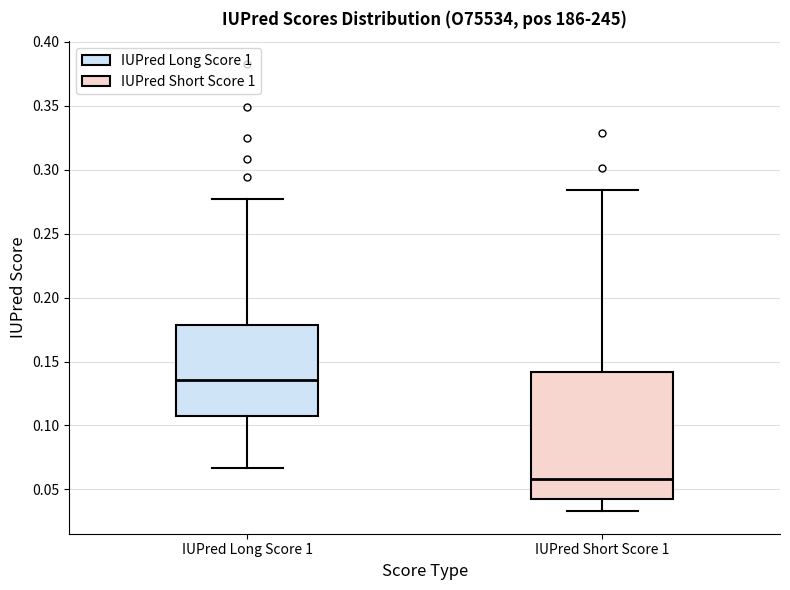

Comparing the boxes themselves (not the whiskers), which one is the tallest?

IUPred Short Score 1